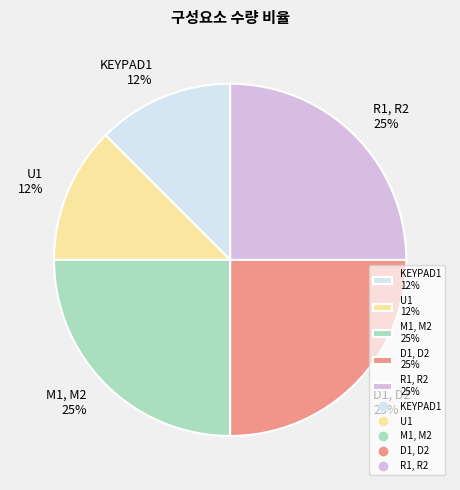

Does R1, R2 represent more than half of the total?

No